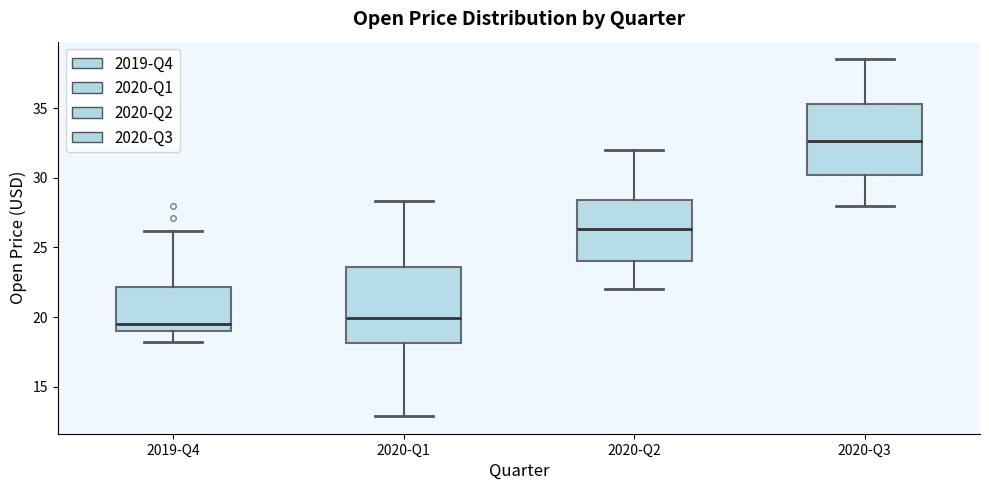

Reading left to right, transcribe this box plot: for each box, give where its median line is, the range the box spans, and where its two whiskers end, as read against the y-axis. The values are not printed on the chart, so give them approximately, as read against the axis.

2019-Q4: median 19.5, box 19.0 to 22.0, whiskers 18.0 to 26.0
2020-Q1: median 20.0, box 18.0 to 23.5, whiskers 13.0 to 28.5
2020-Q2: median 26.5, box 24.0 to 28.5, whiskers 22.0 to 32.0
2020-Q3: median 32.5, box 30.0 to 35.5, whiskers 28.0 to 38.5